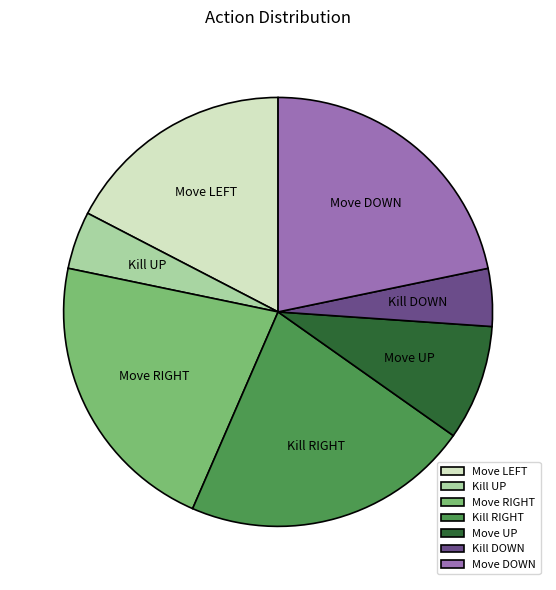

Is there a majority slice in this chart?

No